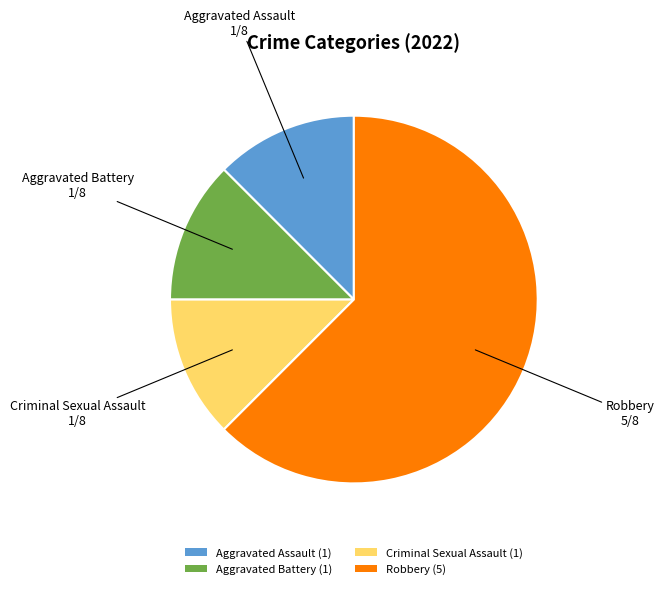

The Criminal Sexual Assault (1) slice represents 7% of the pie. True or false?

False